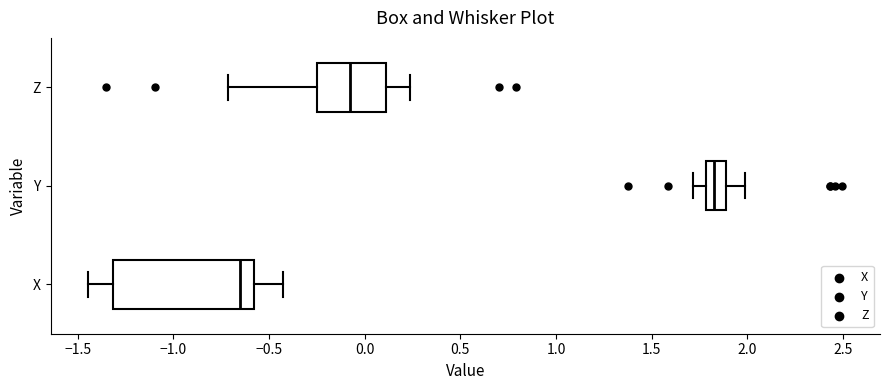

Comparing the boxes themselves (not the whiskers), which one is the widest?

X